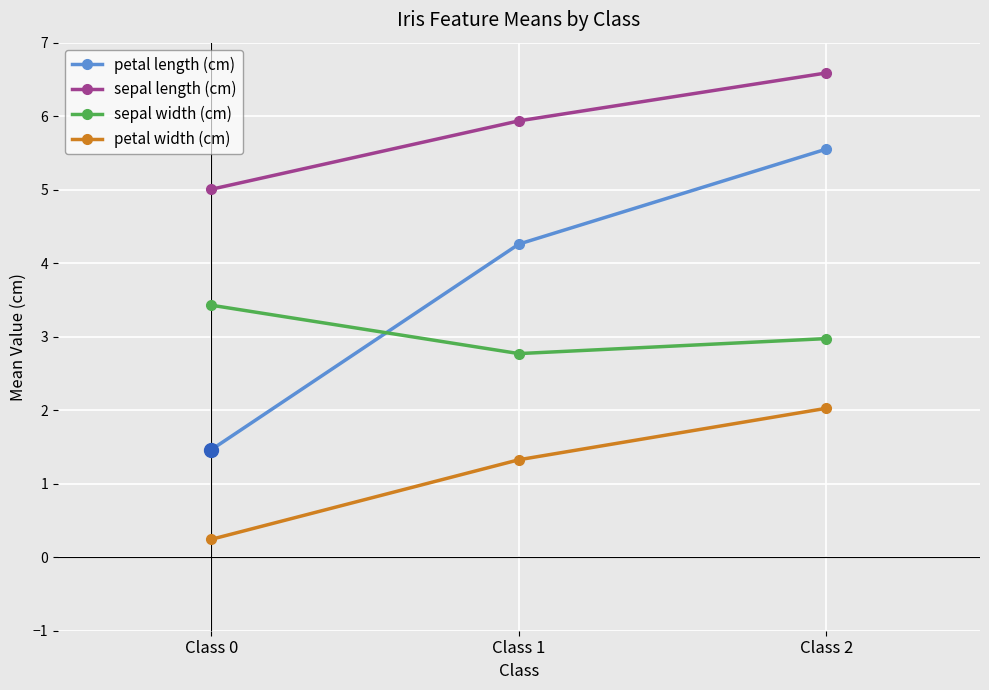

Does the chart have visible grid lines?

Yes